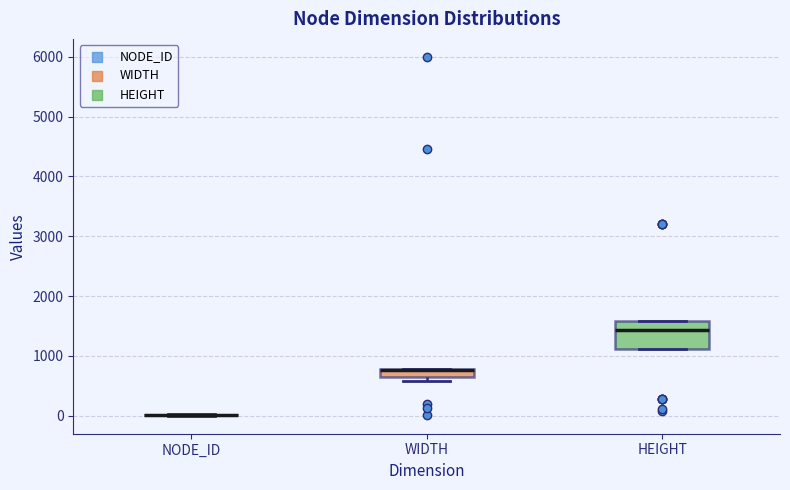

Where does the median line of the box for HEIGHT sit on the y-axis? The values are not printed on the chart, so give them approximately, as read against the axis.

1400